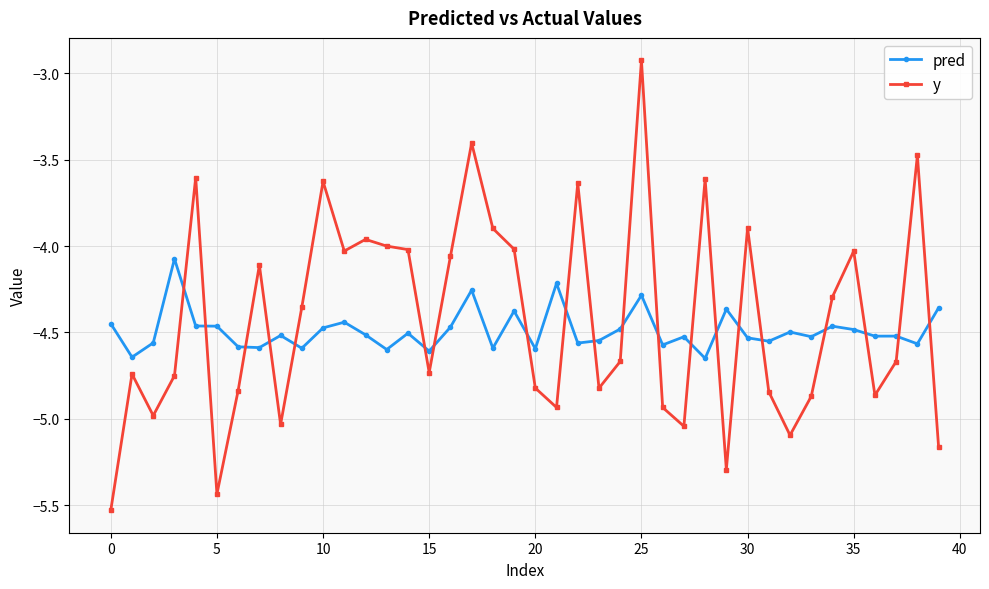

Rank the series by their maximum value, from lowest to highest.

pred, y